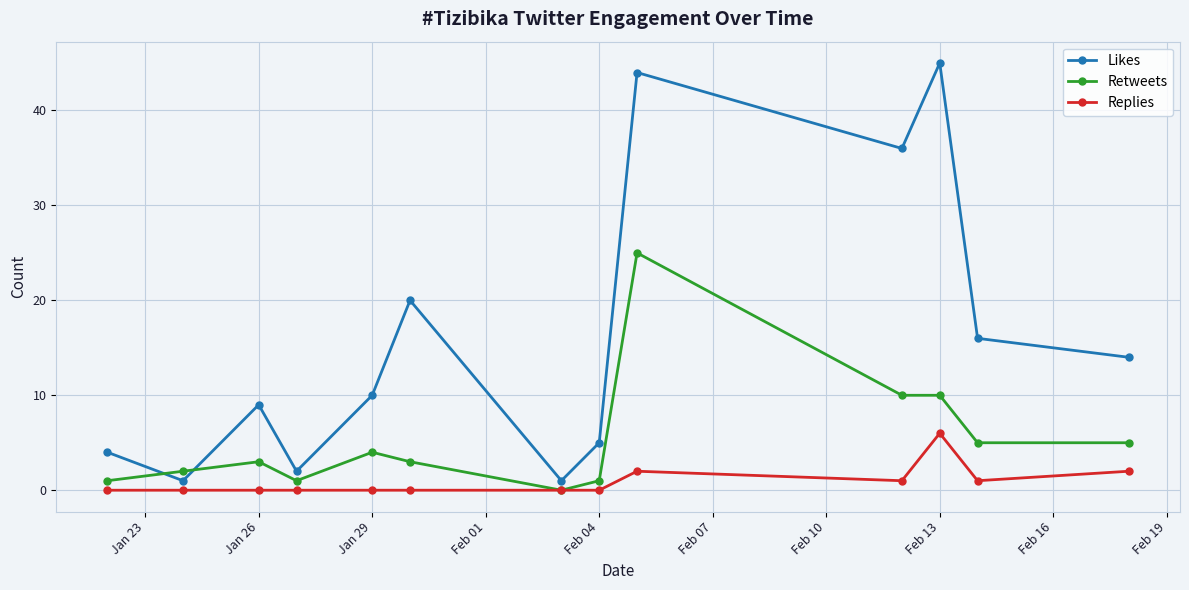

List the series in order of their peak value, lowest first.

Replies, Retweets, Likes